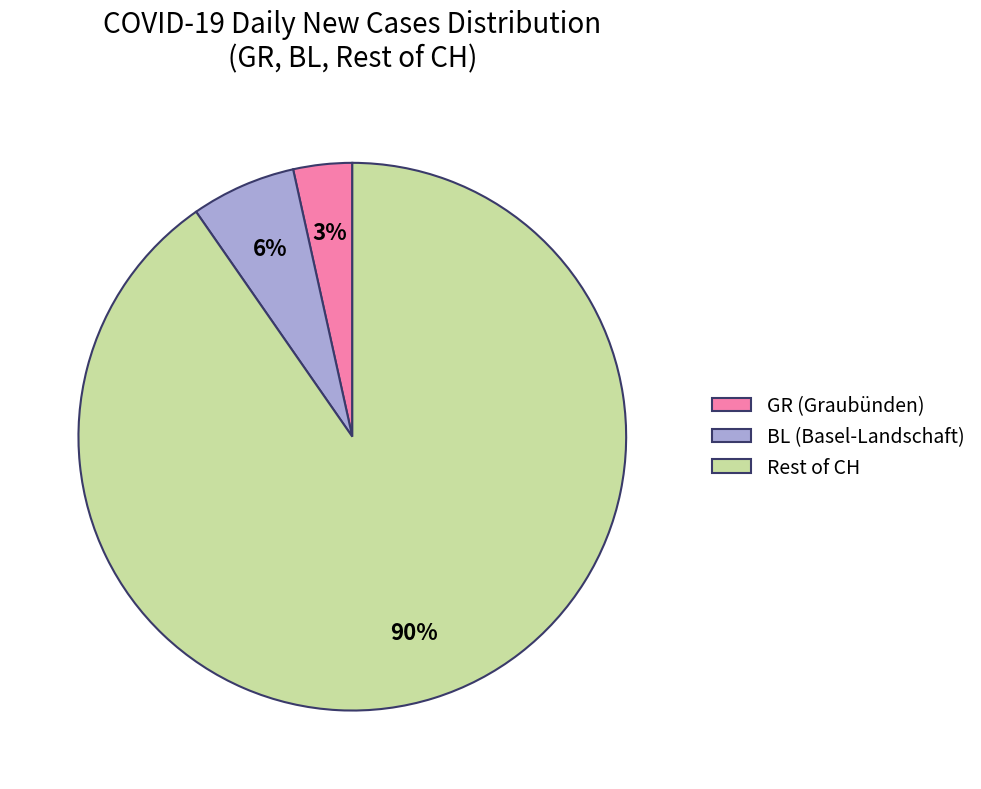

To the nearest percent, what portion does BL (Basel-Landschaft) represent?

6%